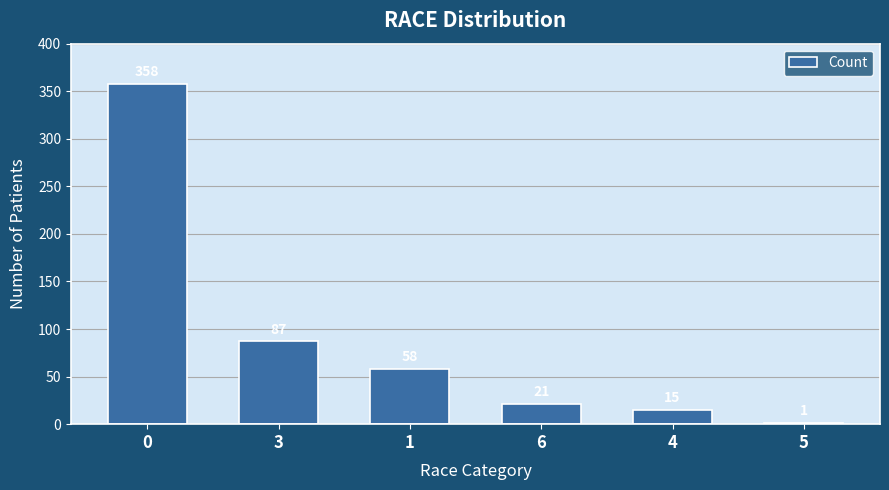

What is the change in value from 0 to 5?

-357